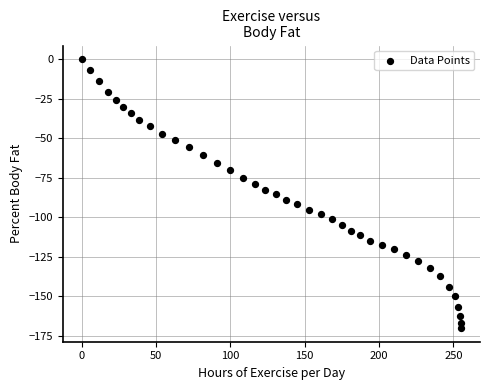

What is the range of X values (max minus min)?

255.2